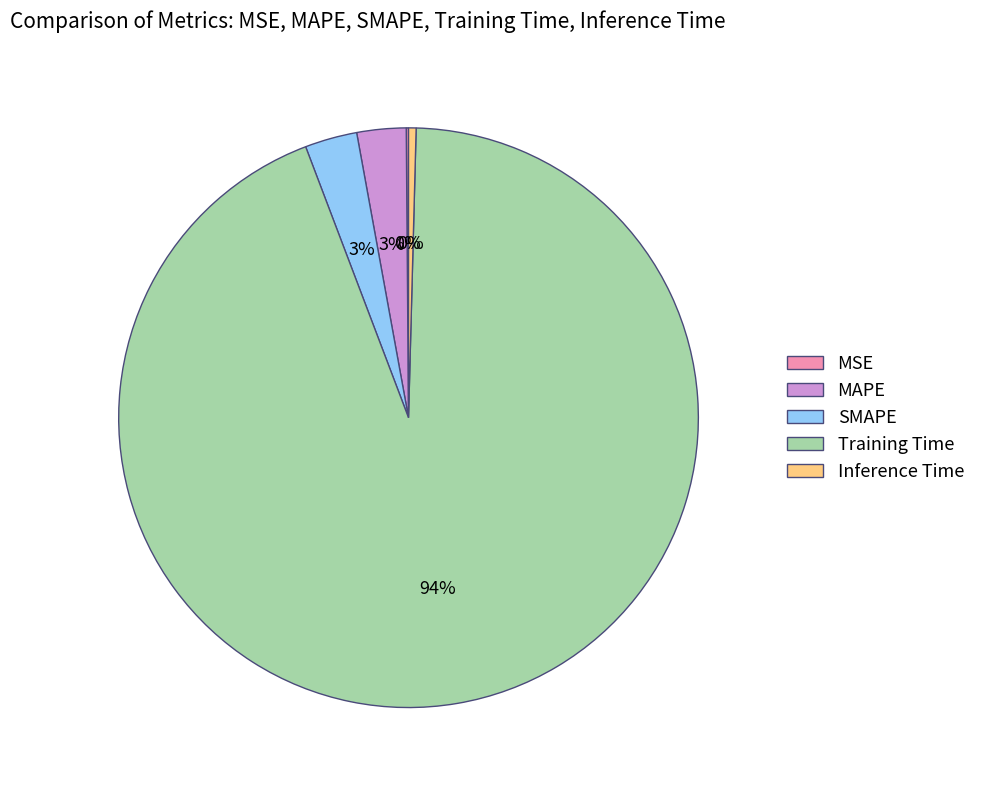

Combined, do Training Time and SMAPE account for over 50%?

Yes